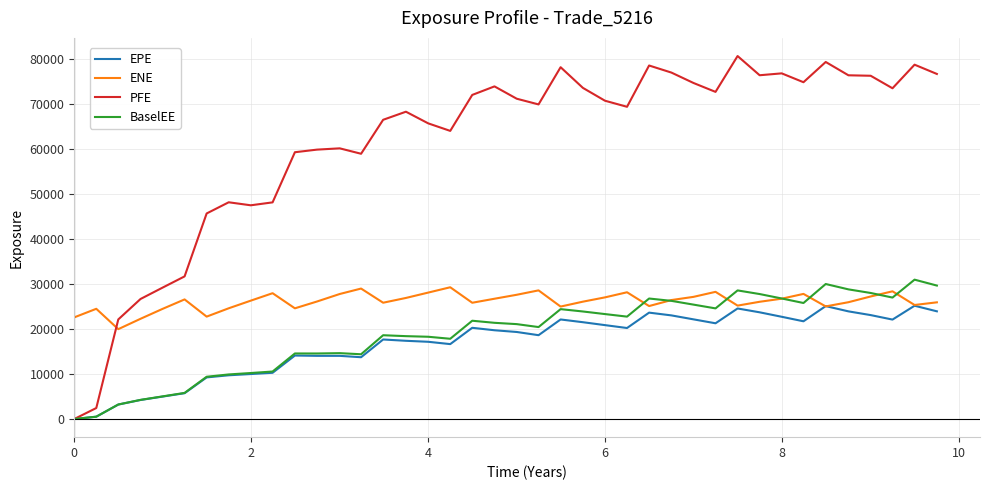

After their last crossing, which series has the higher values: ENE or PFE?

PFE